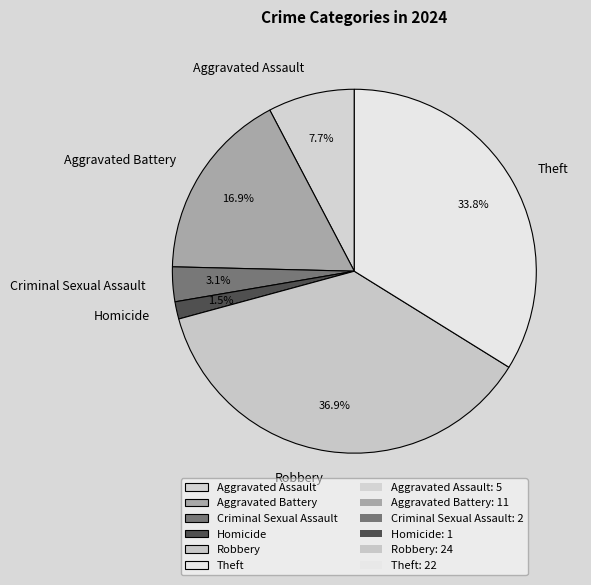

Which slice is the largest?

Robbery